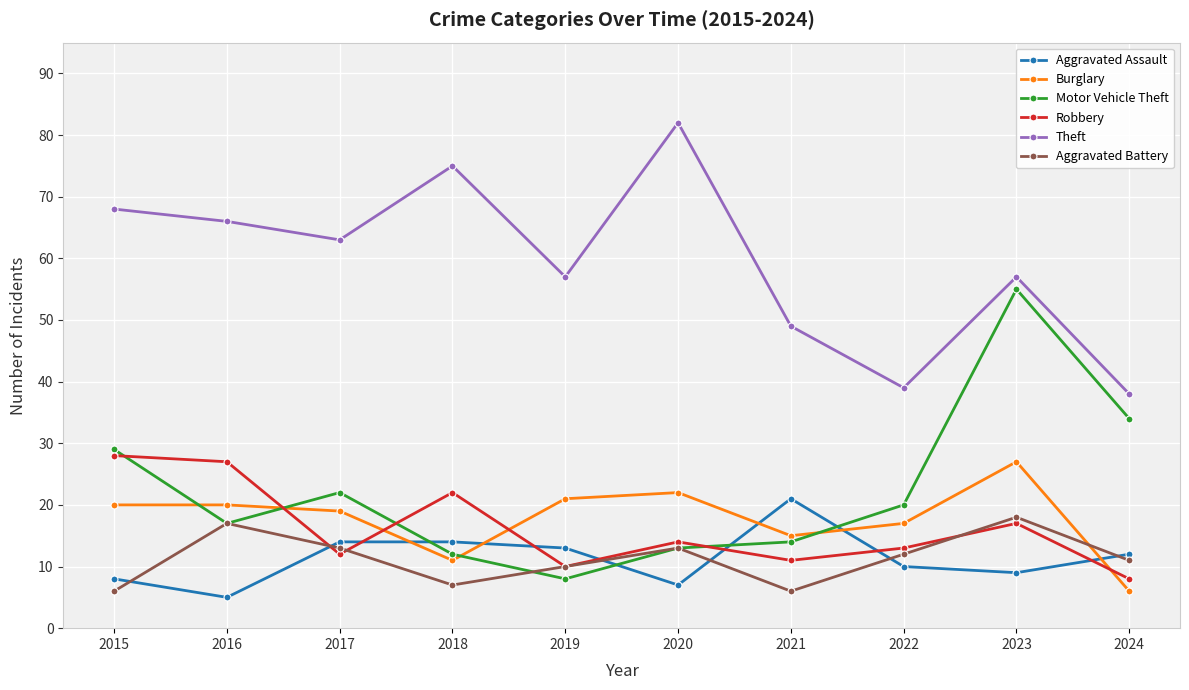

At 2021, list the series in order from smallest to largest.

Aggravated Battery, Robbery, Motor Vehicle Theft, Burglary, Aggravated Assault, Theft